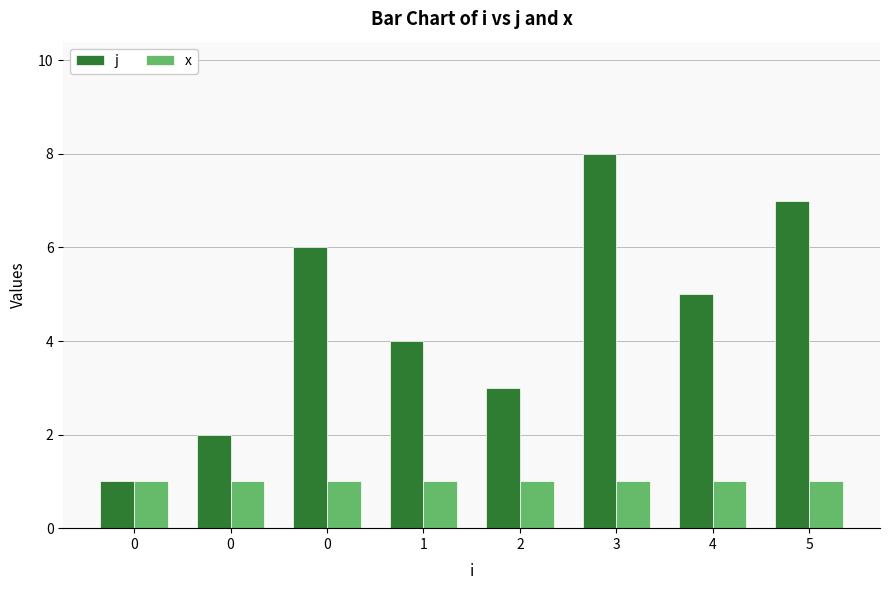

Reading left to right, extract all data points from this chart.

j: 0=1	0=2	0=6	1=4	2=3	3=8	4=5	5=7
x: 0=1	0=1	0=1	1=1	2=1	3=1	4=1	5=1